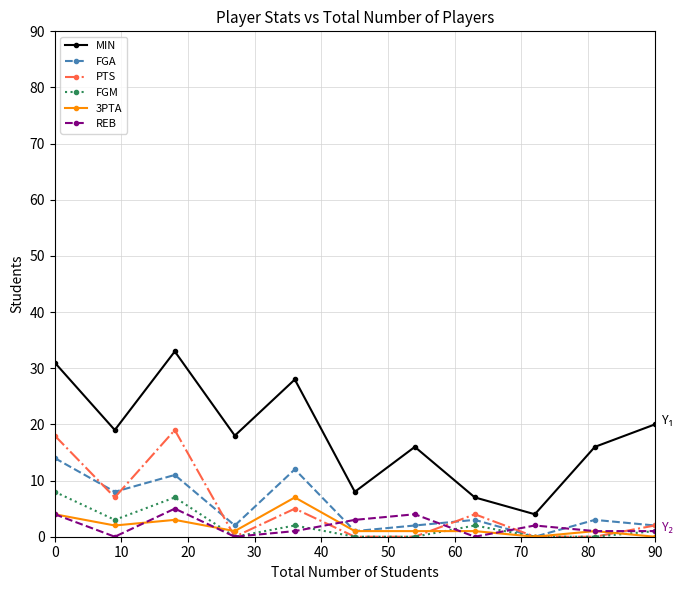

What is the value of the MIN point at the 7th from the left?

16